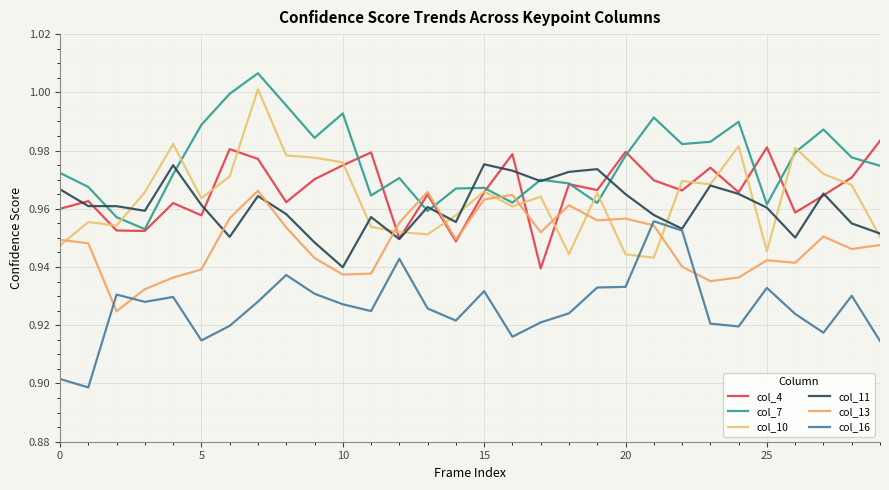

Which series has the widest spread of values?

col_10